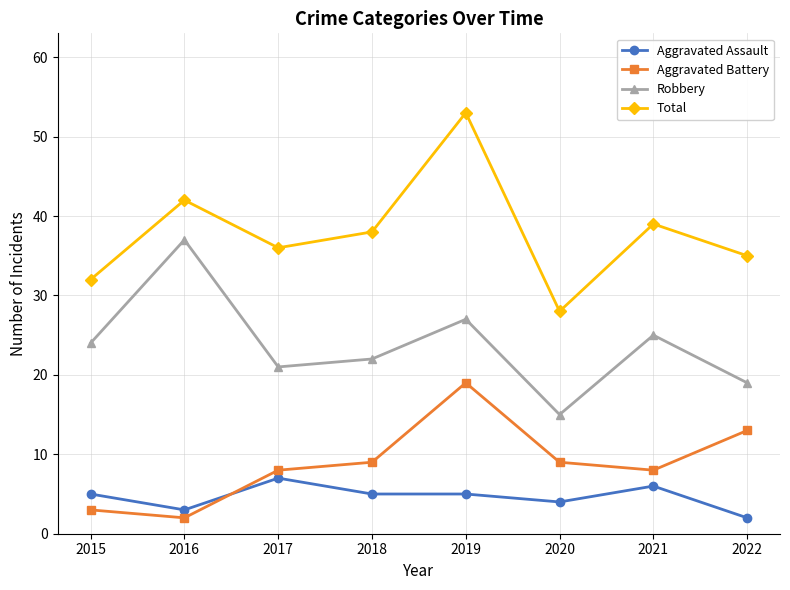

Does the chart have visible grid lines?

Yes